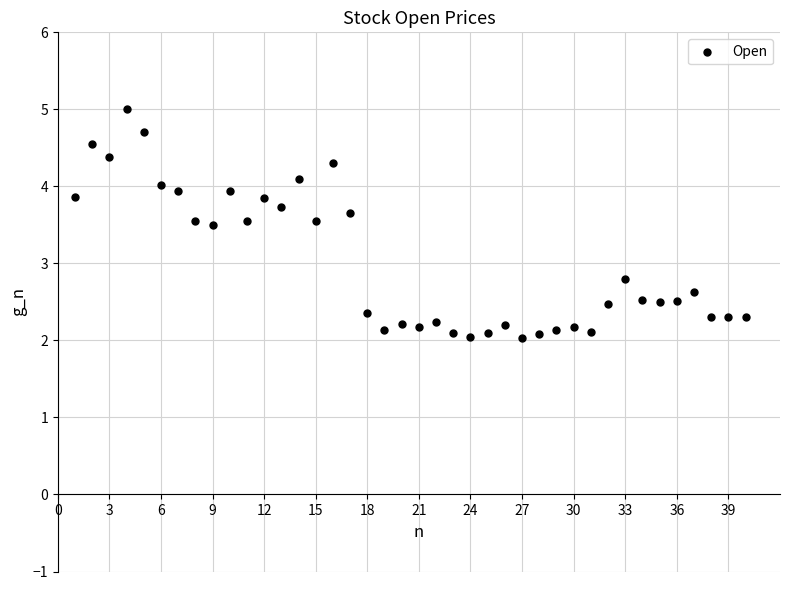

What Y value in the scatter plot is closest to 3?

2.8